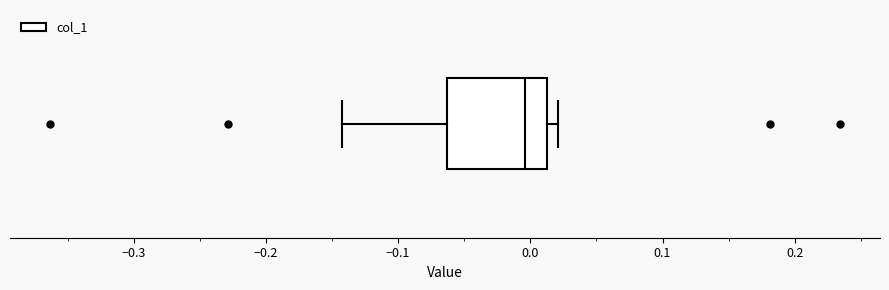

Transcribe this box plot: give where the median line is, the range the box spans, and where the two whiskers end, as read against the x-axis. The values are not printed on the chart, so give them approximately, as read against the axis.

median 0.00, box -0.06 to 0.01, whiskers -0.14 to 0.02